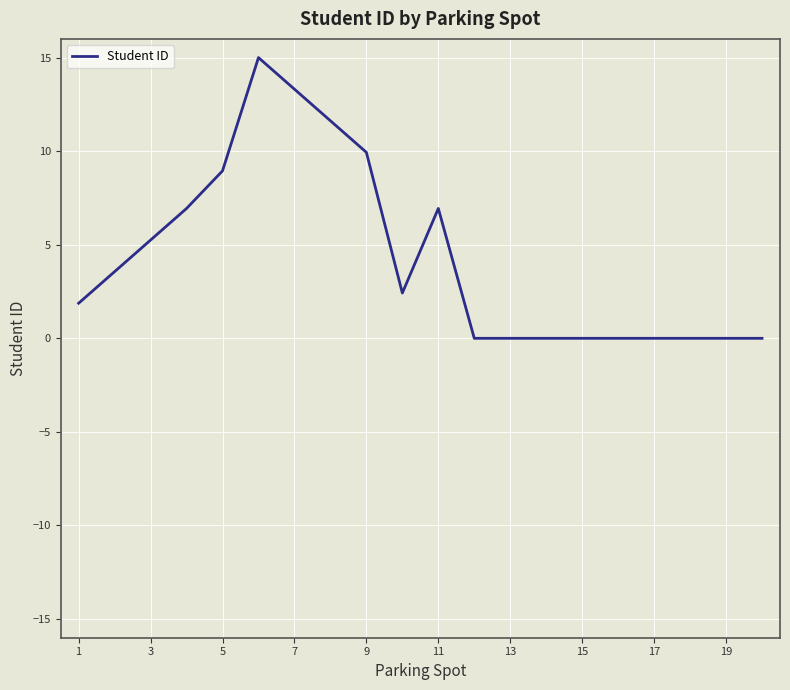

What is the difference between the maximum and minimum values?

15.0